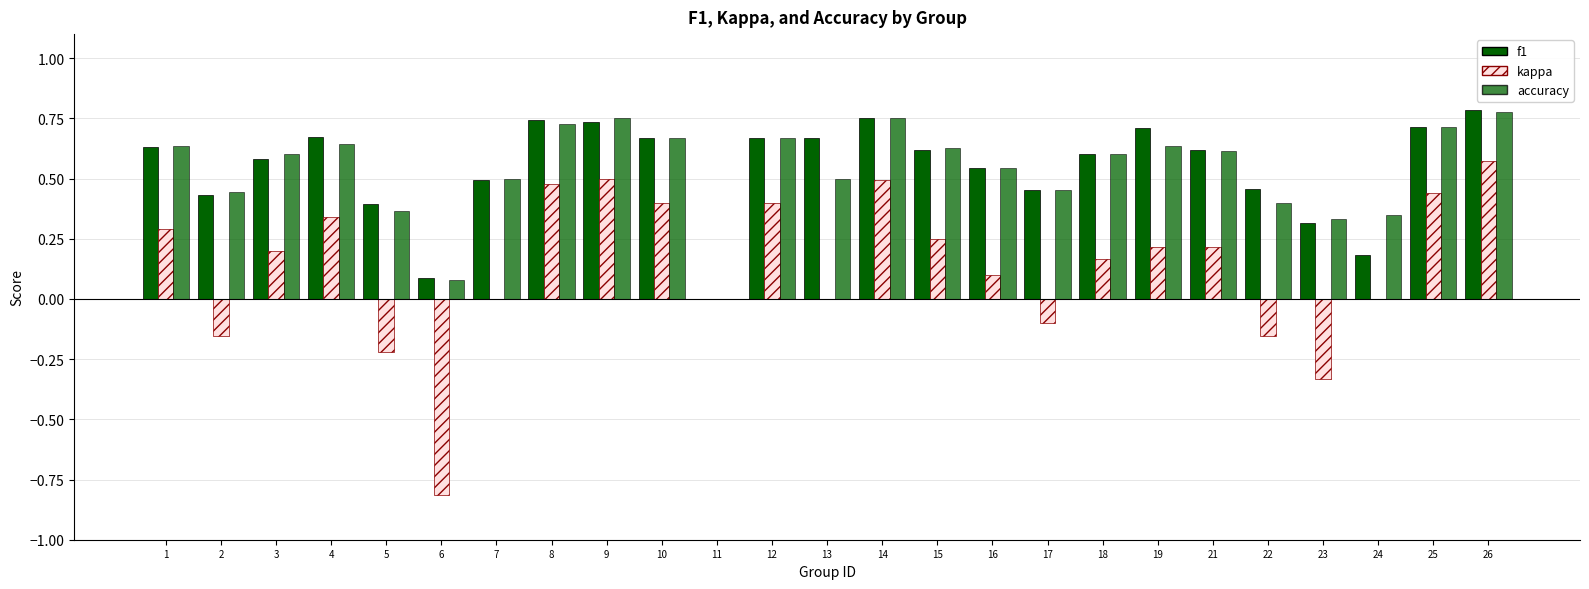

At which label does f1 reach its minimum?

11